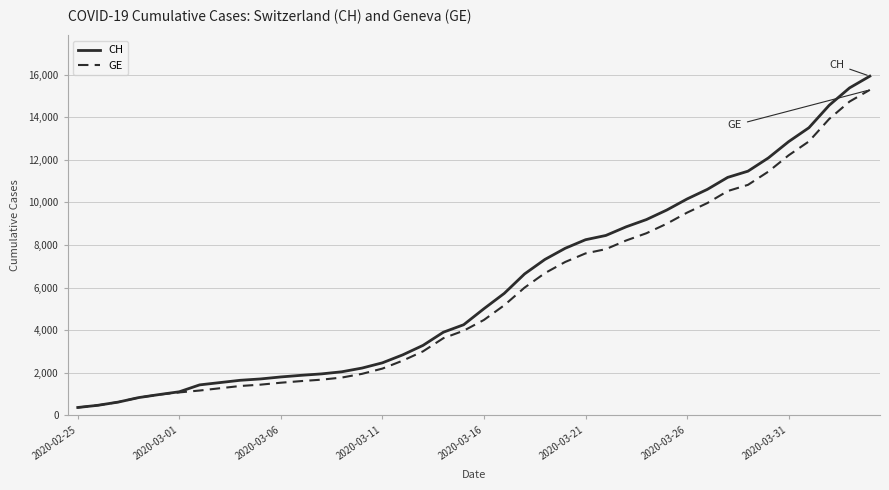

Does the chart have visible grid lines?

Yes